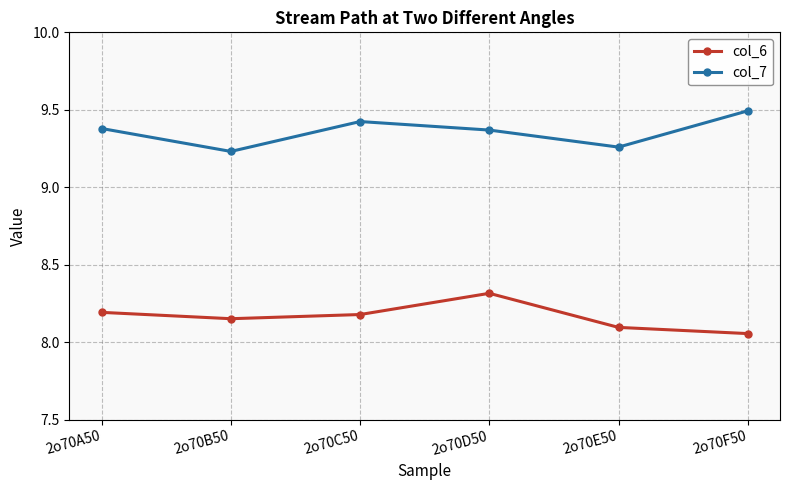

What is the label of the 1st point from the left?

2o70A50